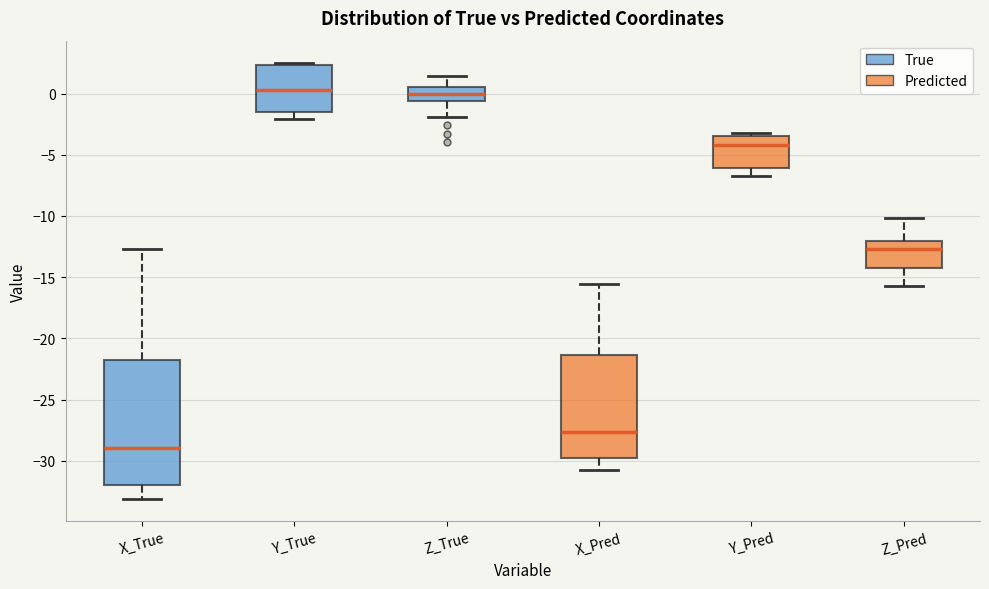

Where does the median line of the box for Y_True sit on the y-axis? The values are not printed on the chart, so give them approximately, as read against the axis.

0.5